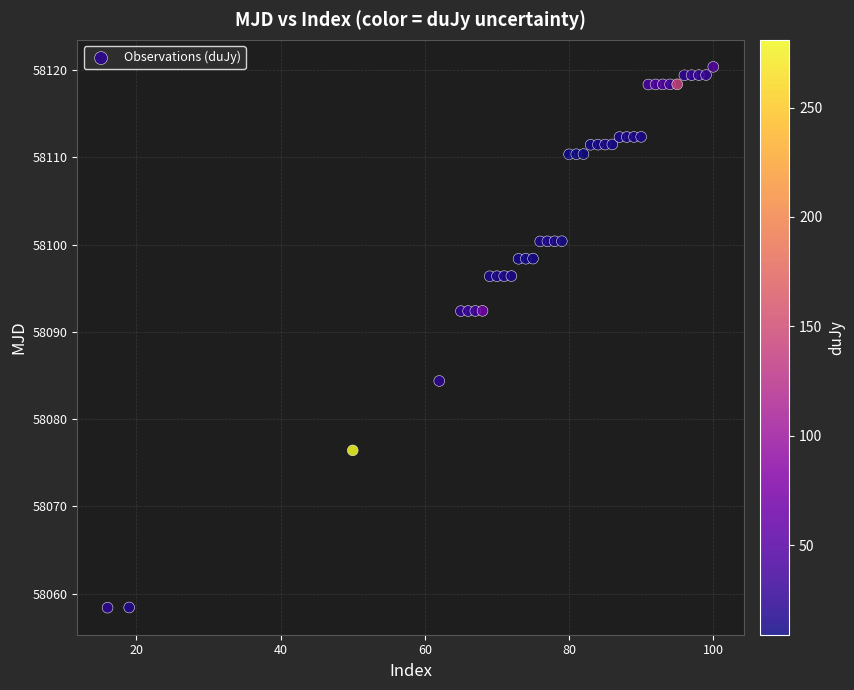

What is the range of Y values (max minus min)?

62.0